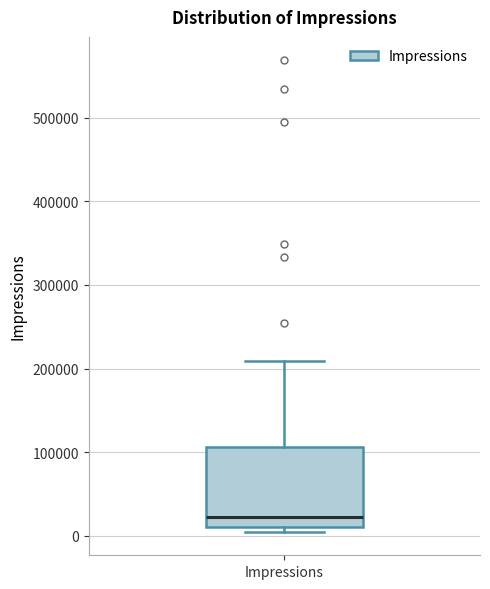

Where does the upper whisker of the box for Impressions end on the y-axis? The values are not printed on the chart, so give them approximately, as read against the axis.

210000